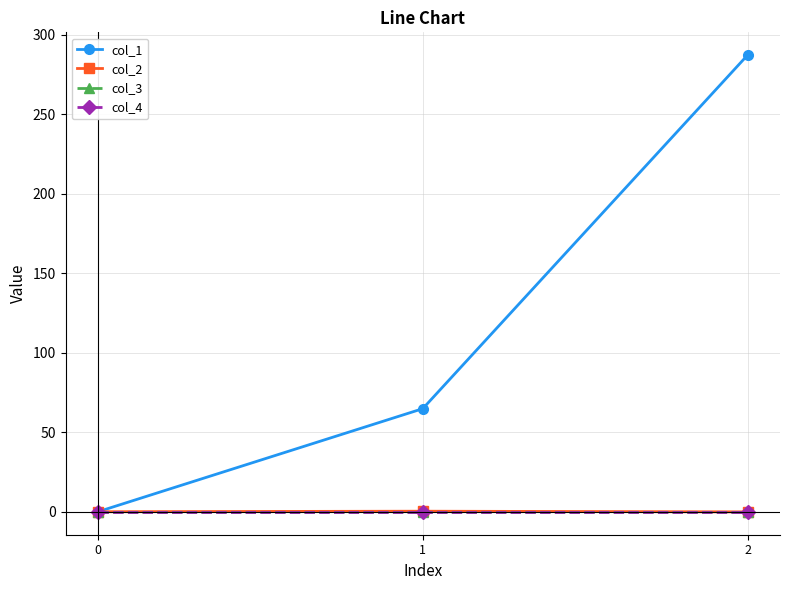

What is the difference between the highest and lowest values at 1?

64.8